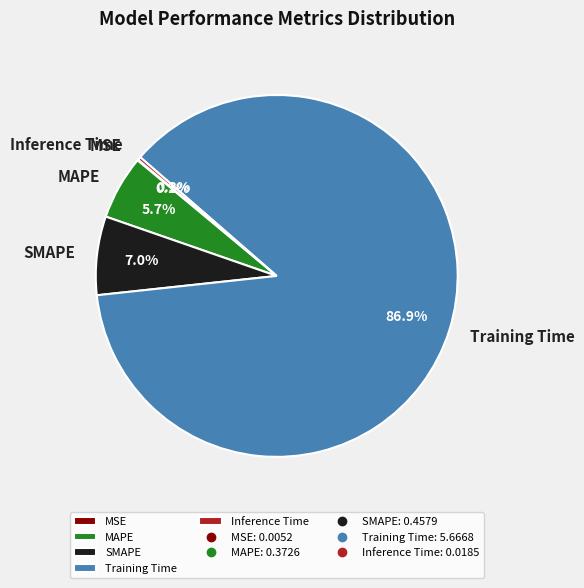

What percentage is NOT represented by Inference Time?

99.7%